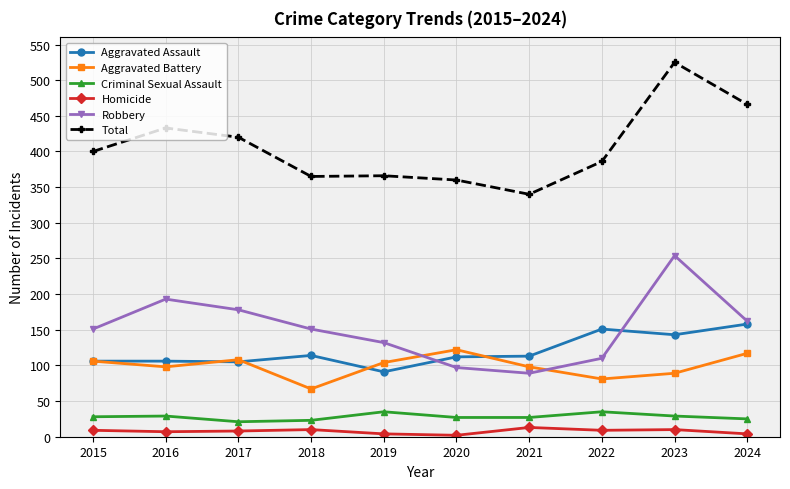

How many data points in Aggravated Assault are less than 113?

5